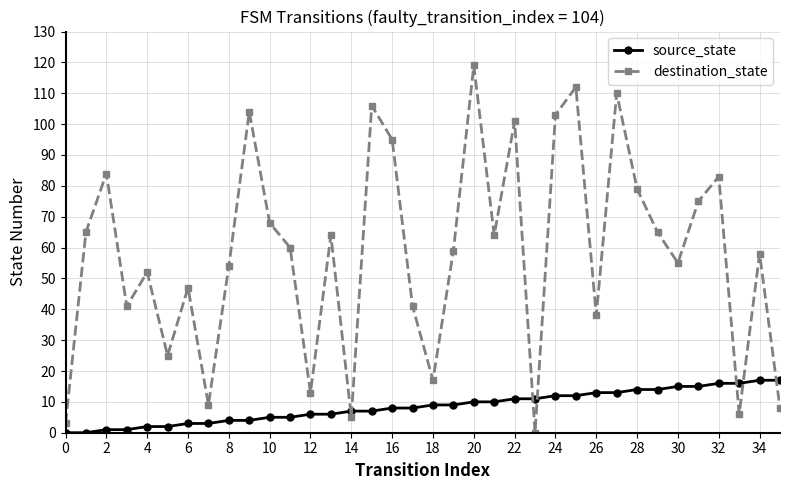

List the series in order of their overall mean, lowest first.

source_state, destination_state